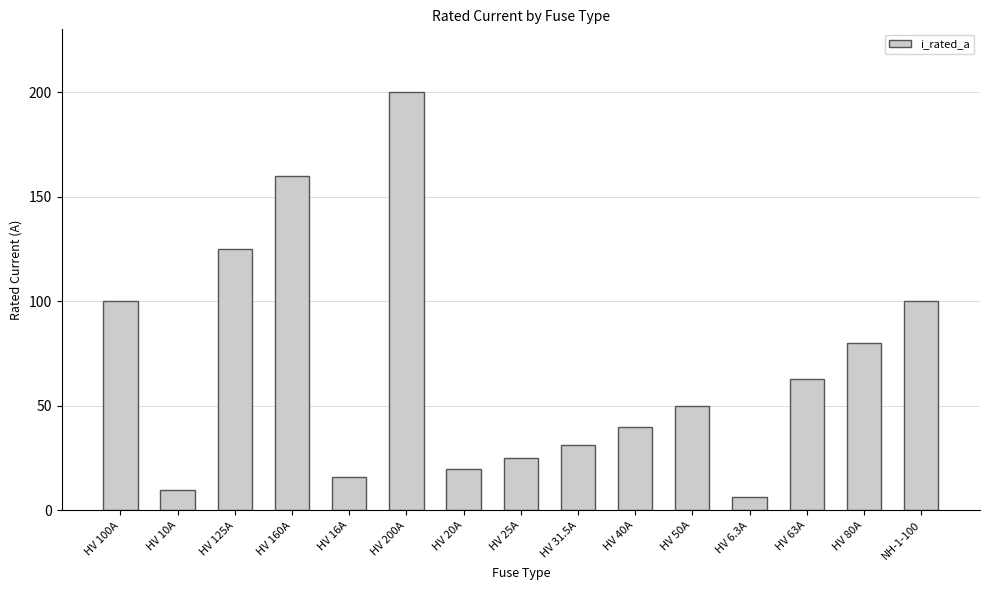

What is the sum of the values at HV 200A and NH-1-100?

300.0